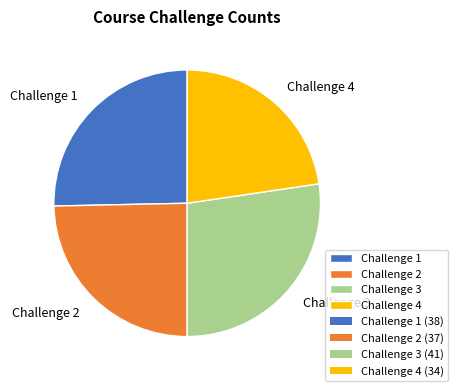

How many slices are in this pie chart?

4